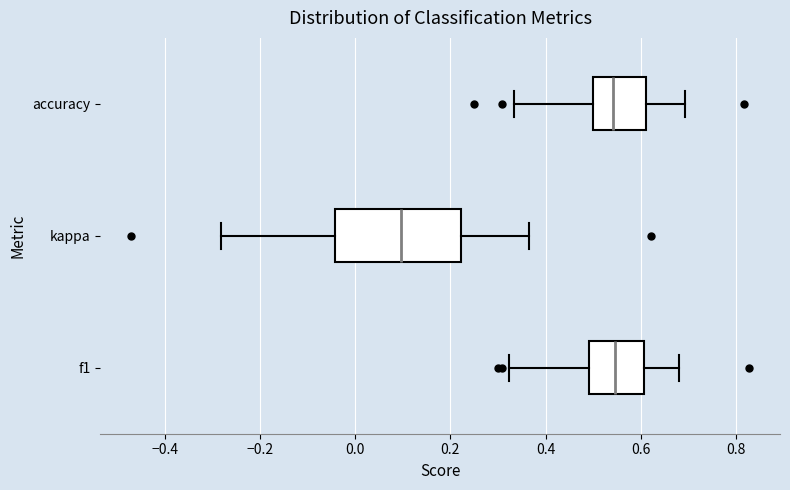

Reading bottom to top, transcribe this box plot: for each box, give where its median line is, the range the box spans, and where its two whiskers end, as read against the x-axis. The values are not printed on the chart, so give them approximately, as read against the axis.

f1: median 0.54, box 0.50 to 0.60, whiskers 0.32 to 0.68
kappa: median 0.10, box -0.04 to 0.22, whiskers -0.28 to 0.36
accuracy: median 0.54, box 0.50 to 0.62, whiskers 0.34 to 0.70